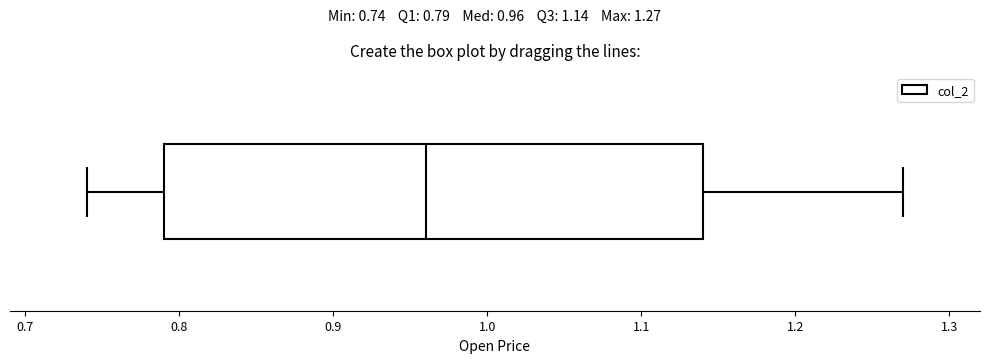

Read this box plot against the x-axis: the position of the median line, the range covered by the box, and the ends of both whiskers. The values are not printed on the chart, so give them approximately, as read against the axis.

median 0.96, box 0.79 to 1.14, whiskers 0.74 to 1.27